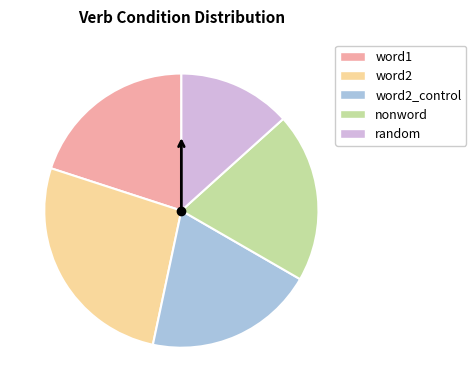

The word2_control slice represents 32% of the pie. True or false?

False